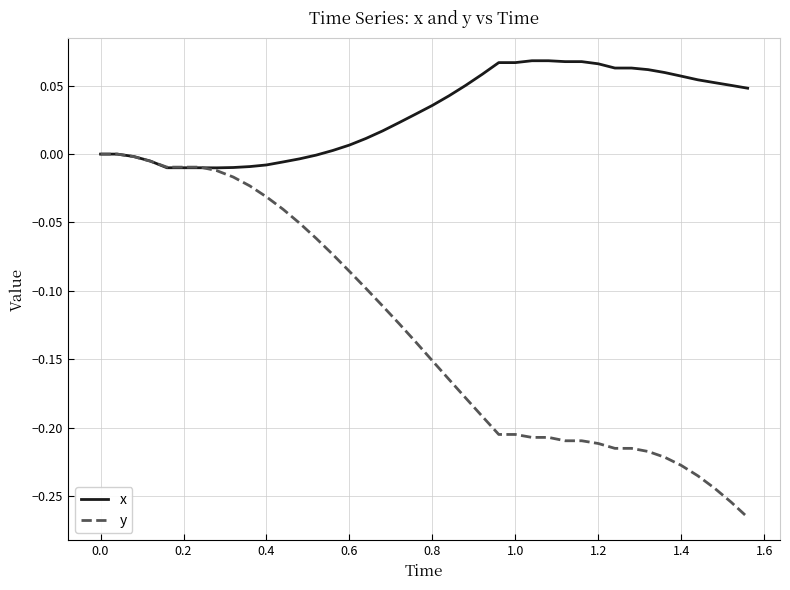

Which series has the widest spread of values?

y